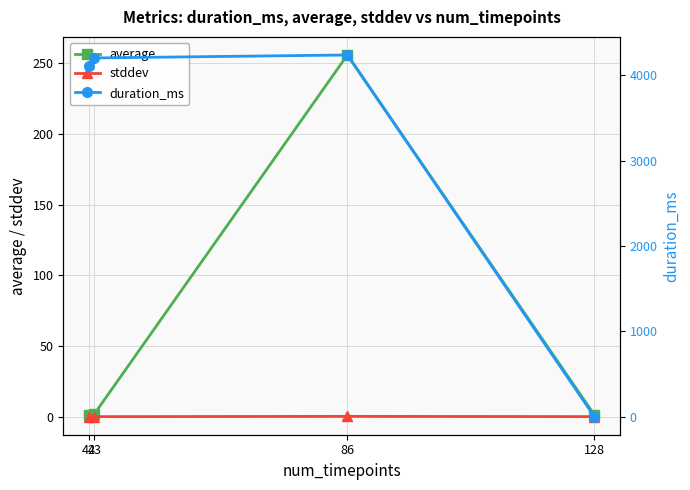

After their last crossing, which series has the higher values: average or duration_ms?

average